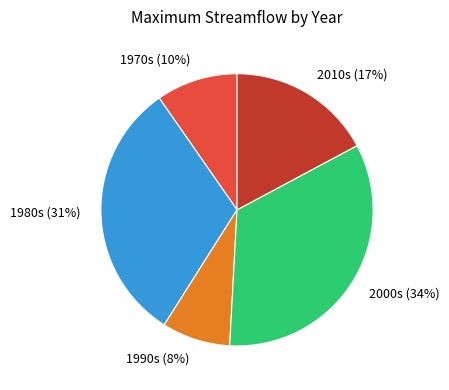

To the nearest percent, what is the difference between the largest and smallest slice percentages?

26%